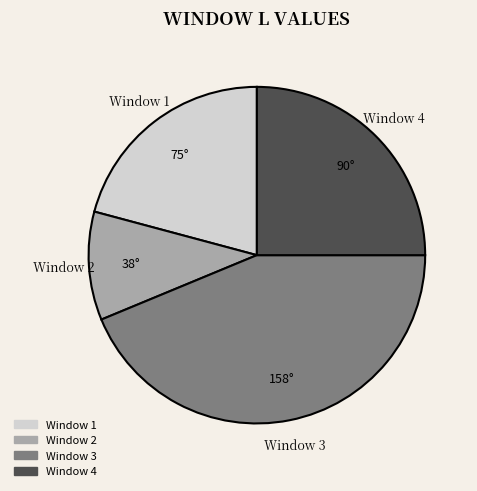

The Window 4 slice represents 15% of the pie. True or false?

False